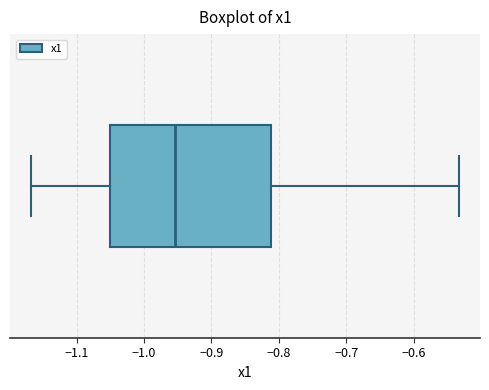

Transcribe this box plot: give where the median line is, the range the box spans, and where the two whiskers end, as read against the x-axis. The values are not printed on the chart, so give them approximately, as read against the axis.

median -0.95, box -1.05 to -0.81, whiskers -1.17 to -0.53